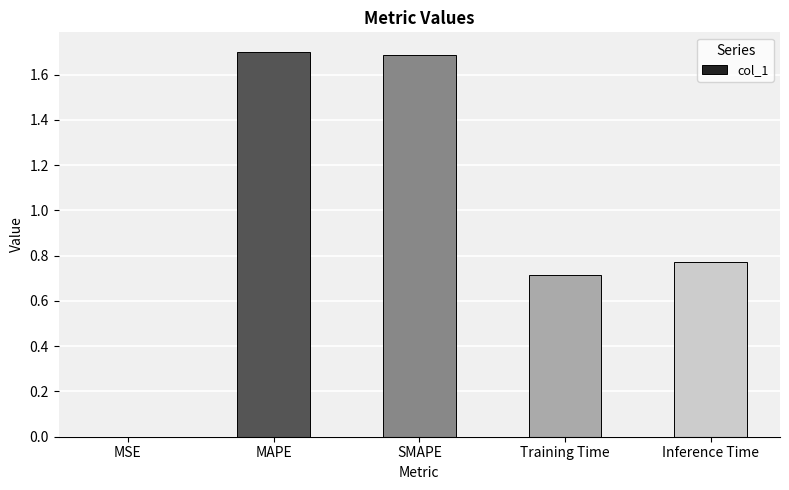

The chart shows a value of 1.7 at SMAPE. True or false?

True